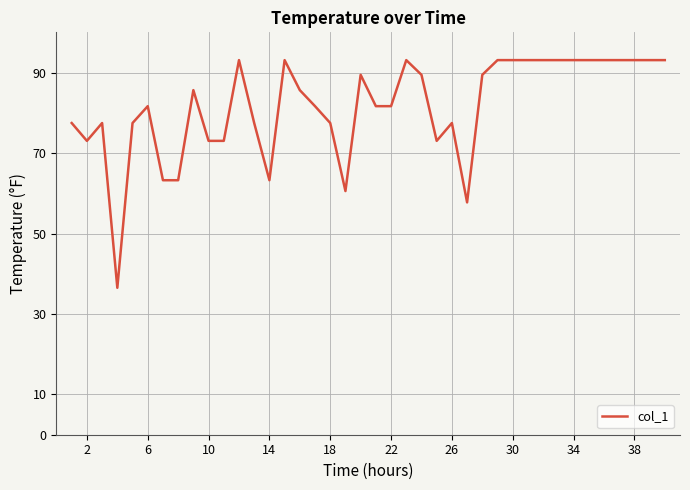

What is the difference between the maximum and minimum values?

56.6